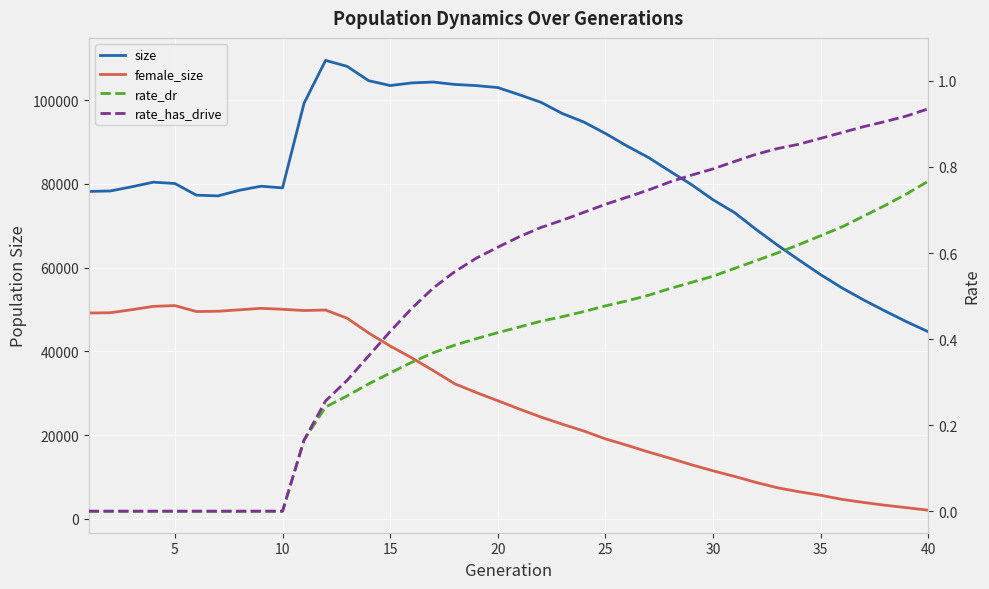

What is the average value of the rate_dr series?

0.4